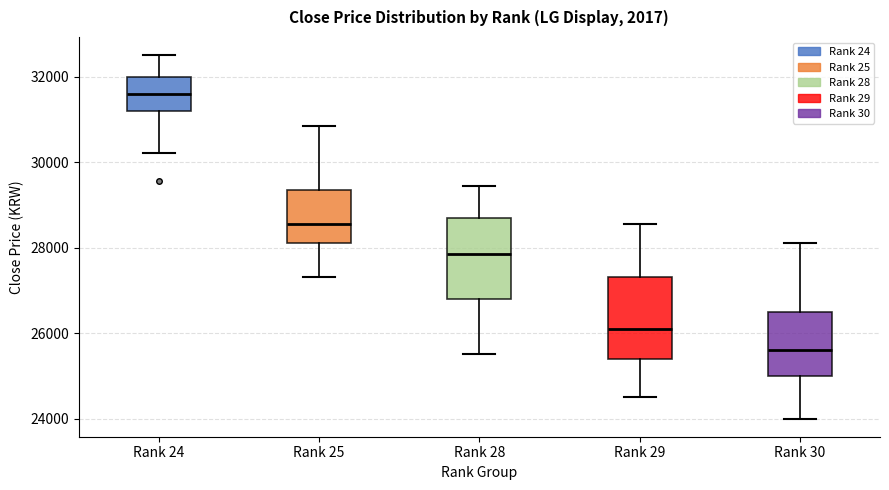

Which box's median line is the highest?

Rank 24